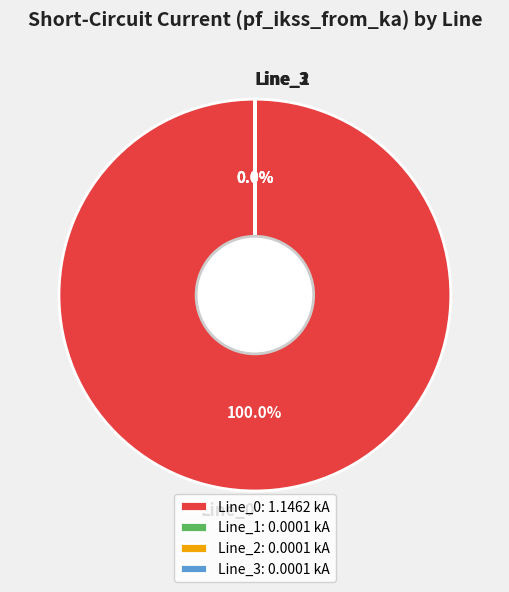

True or false: Line_0 accounts for 100% of the total.

True